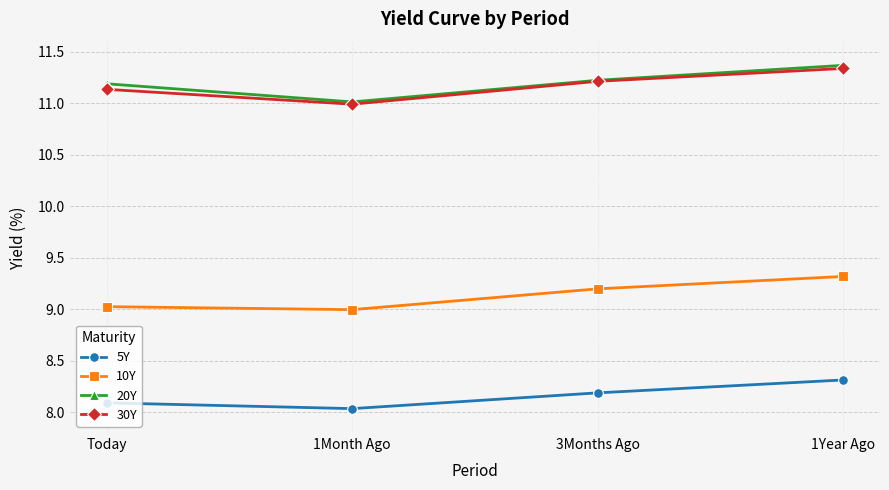

The value of 10Y at 1Year Ago is 2.1. True or false?

False